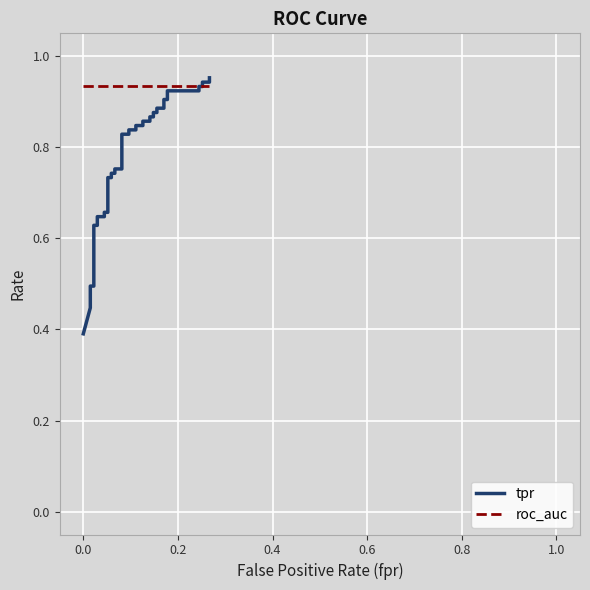

What is the label of the 5th point from the left?

0.6